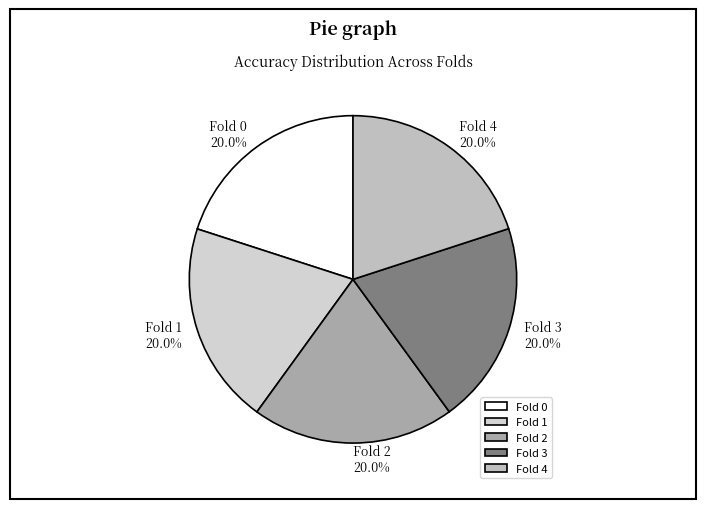

How much of the chart is everything except Fold 2?

80.0%